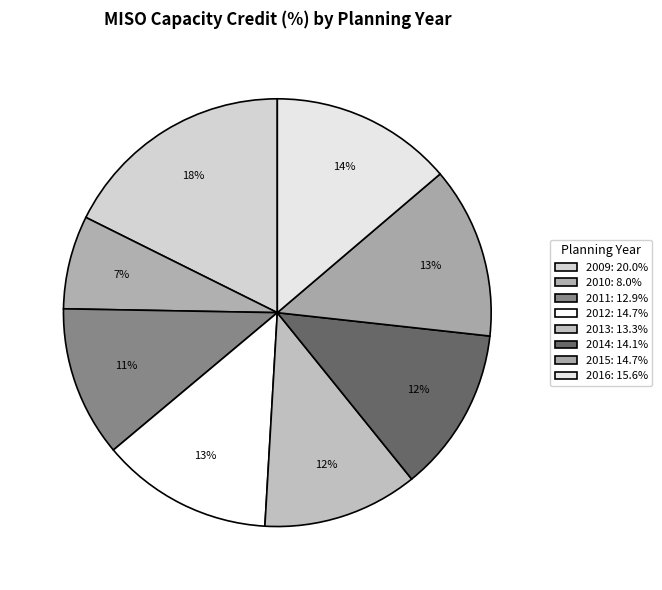

Which slice is the smallest?

2010